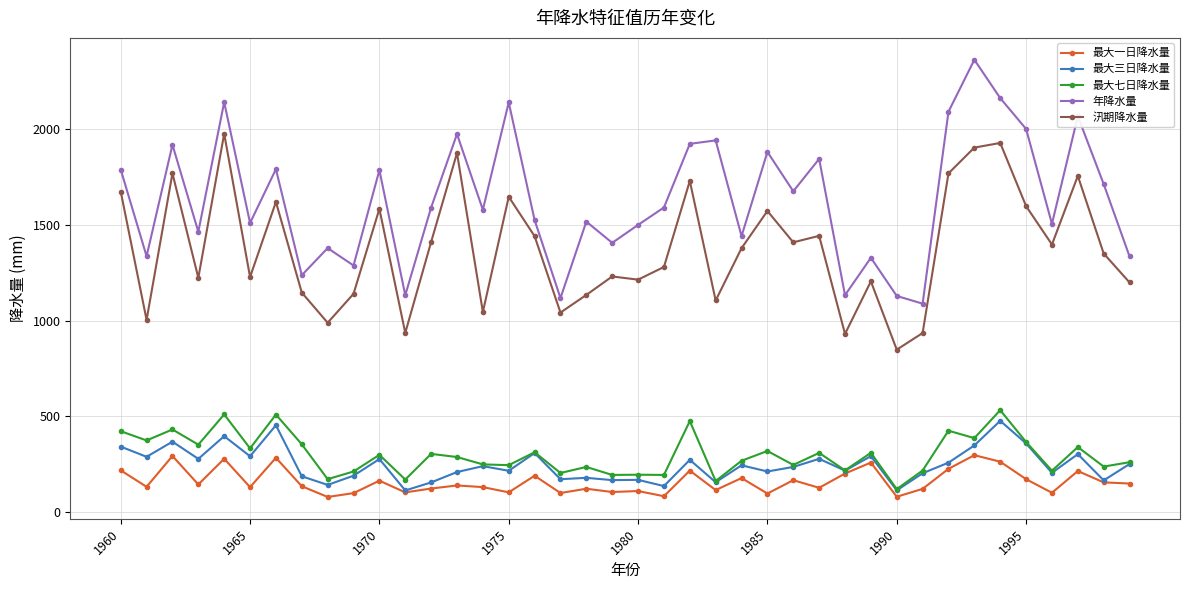

True or false: 汛期降水量 has more than 1 interior local peaks.

True